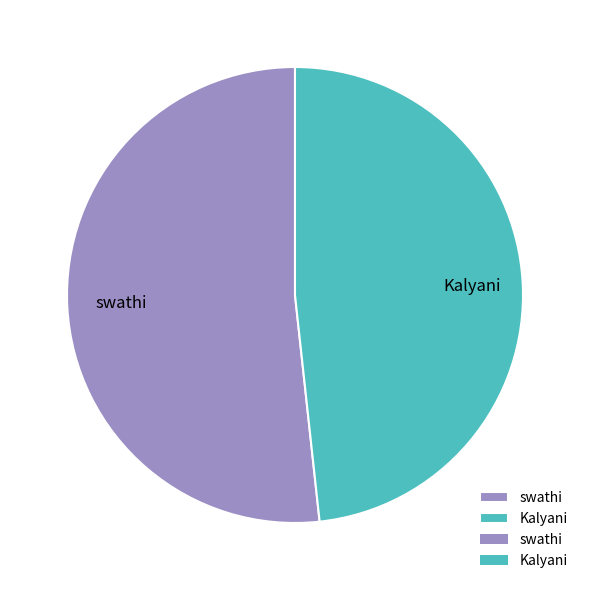

Rank the categories by value from highest to lowest.

swathi, Kalyani